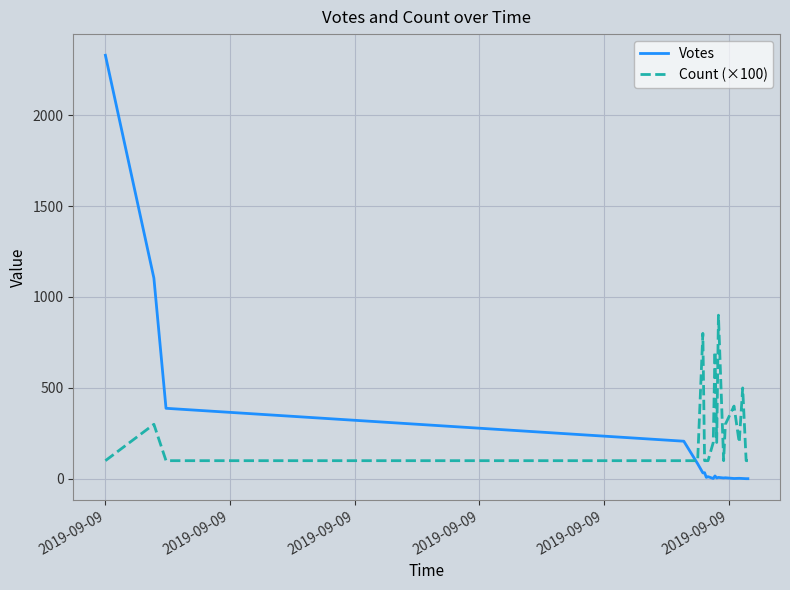

True or false: Votes and Count (×100) intersect in this chart.

True